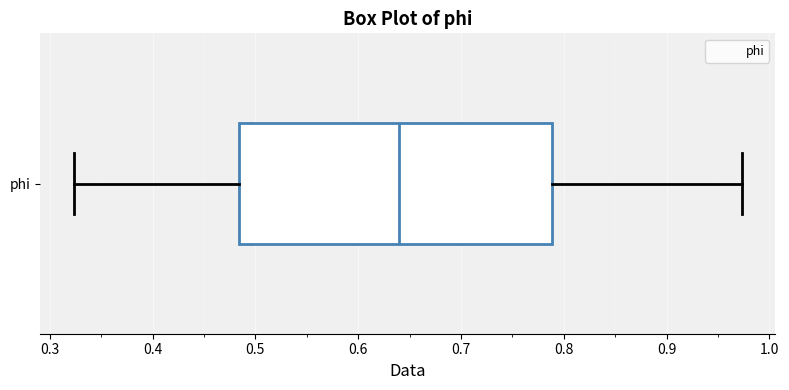

Read this box plot against the x-axis: the position of the median line, the range covered by the box, and the ends of both whiskers. The values are not printed on the chart, so give them approximately, as read against the axis.

median 0.64, box 0.48 to 0.79, whiskers 0.32 to 0.97